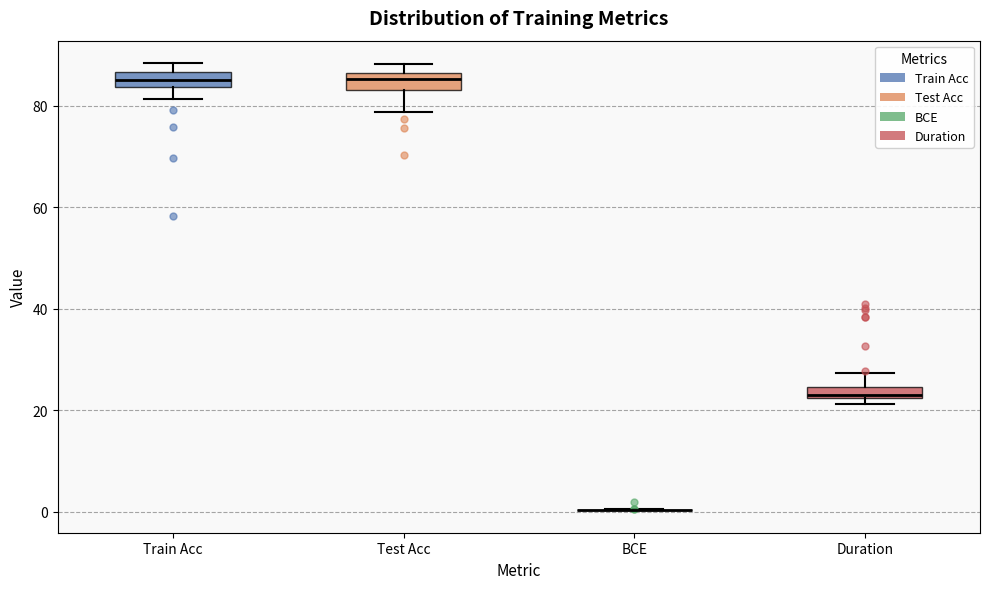

Where is the lower edge of the box for Train Acc on the y-axis? The values are not printed on the chart, so give them approximately, as read against the axis.

84